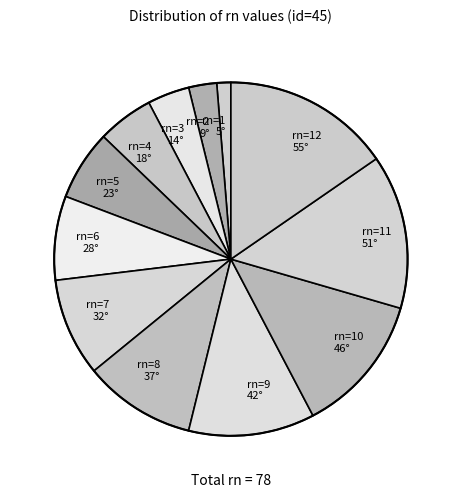

Is it true that rn=8 37° is 4% of the pie?

False